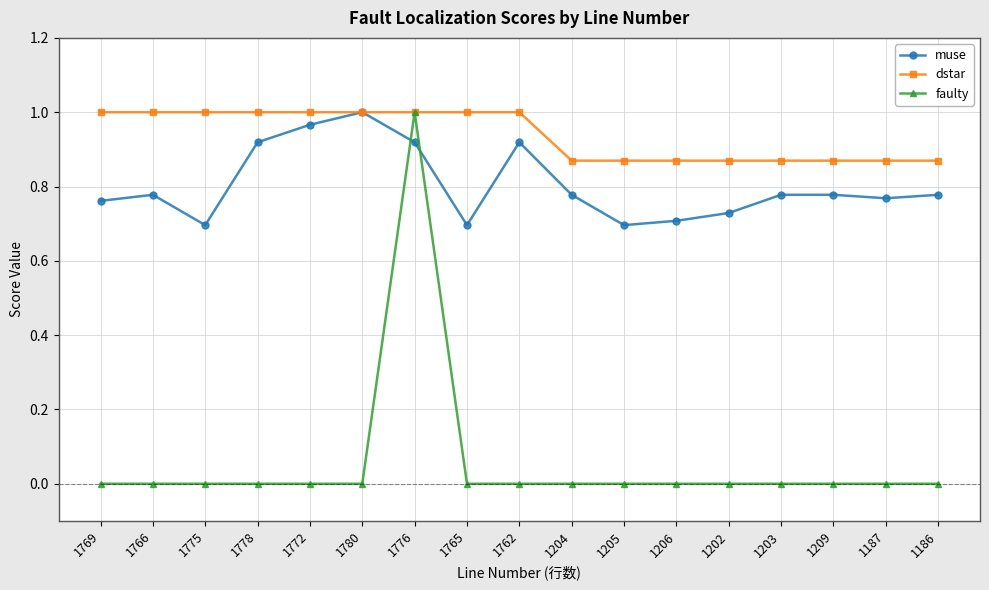

Rank the series at 1206 from lowest to highest value.

faulty, muse, dstar